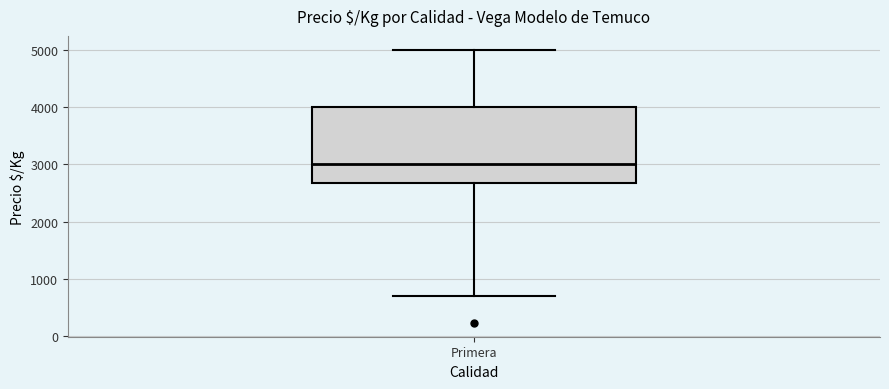

Read this box plot against the y-axis: the position of the median line, the range covered by the box, and the ends of both whiskers. The values are not printed on the chart, so give them approximately, as read against the axis.

median 3000, box 2700 to 4000, whiskers 700 to 5000